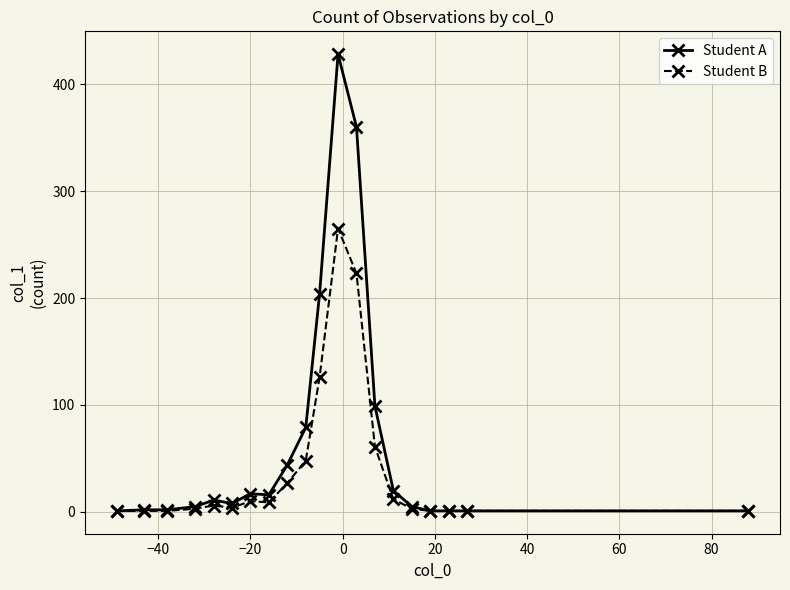

Which series has the widest spread of values?

Student A